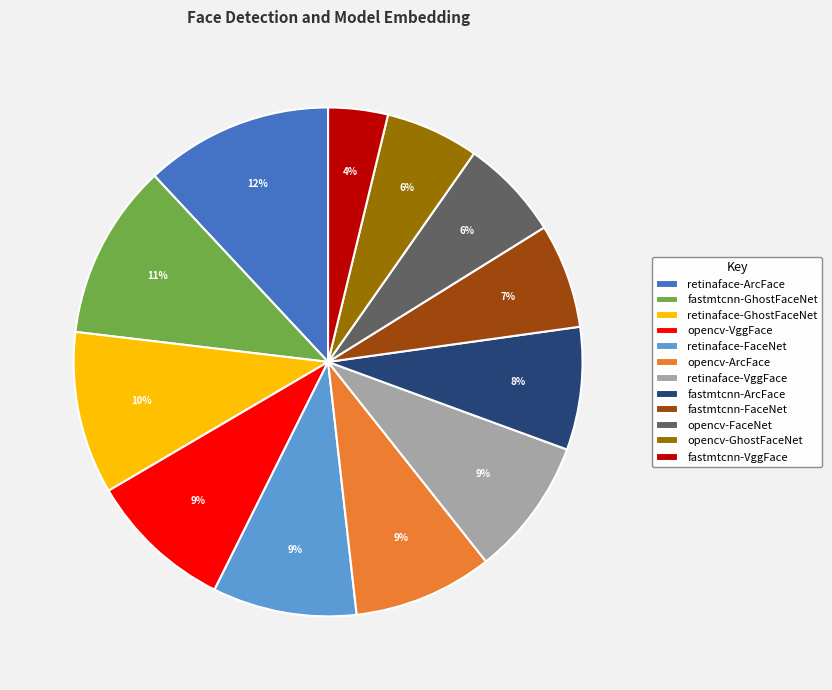

What is the largest slice in the pie chart?

retinaface-ArcFace